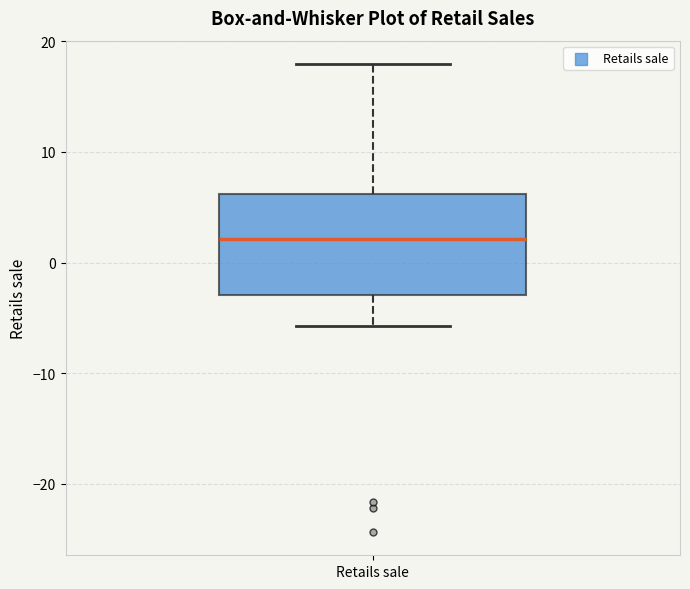

Where does the median line of the box for Retails sale sit on the y-axis? The values are not printed on the chart, so give them approximately, as read against the axis.

2